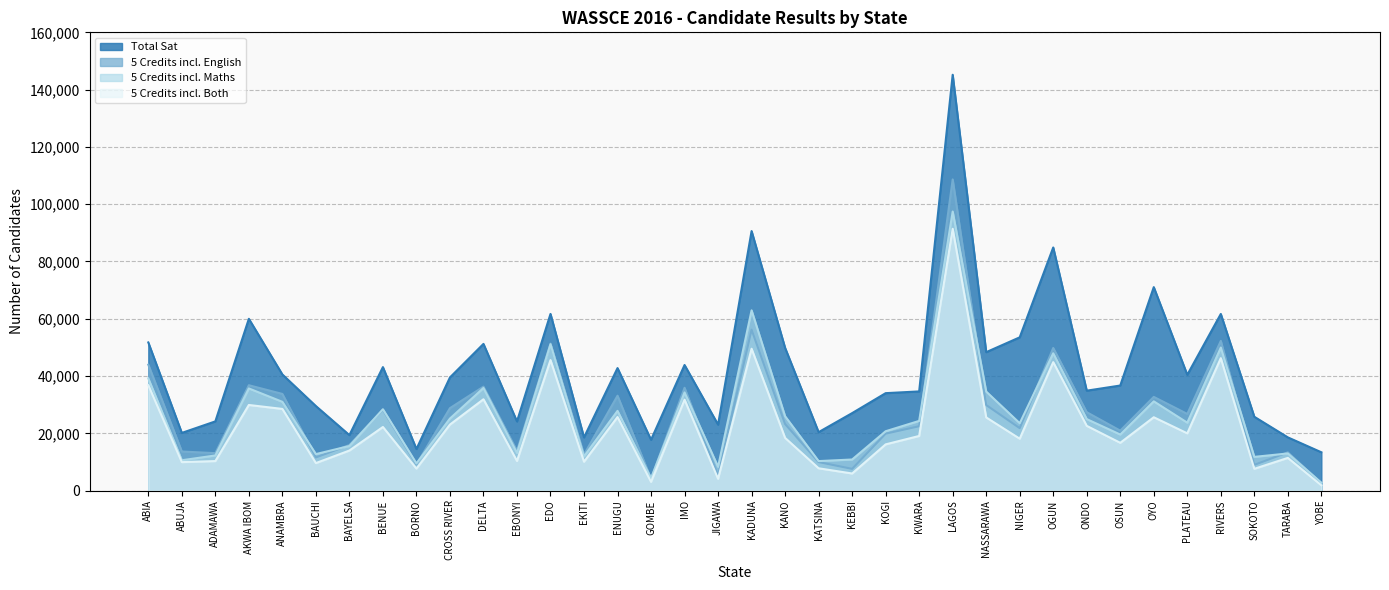

Is it true that Total Sat equals 17745 at GOMBE?

True